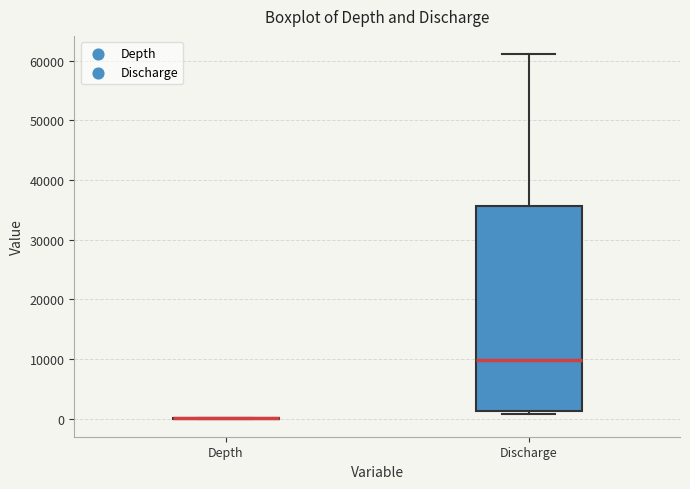

Where is the lower edge of the box for Discharge on the y-axis? The values are not printed on the chart, so give them approximately, as read against the axis.

1000